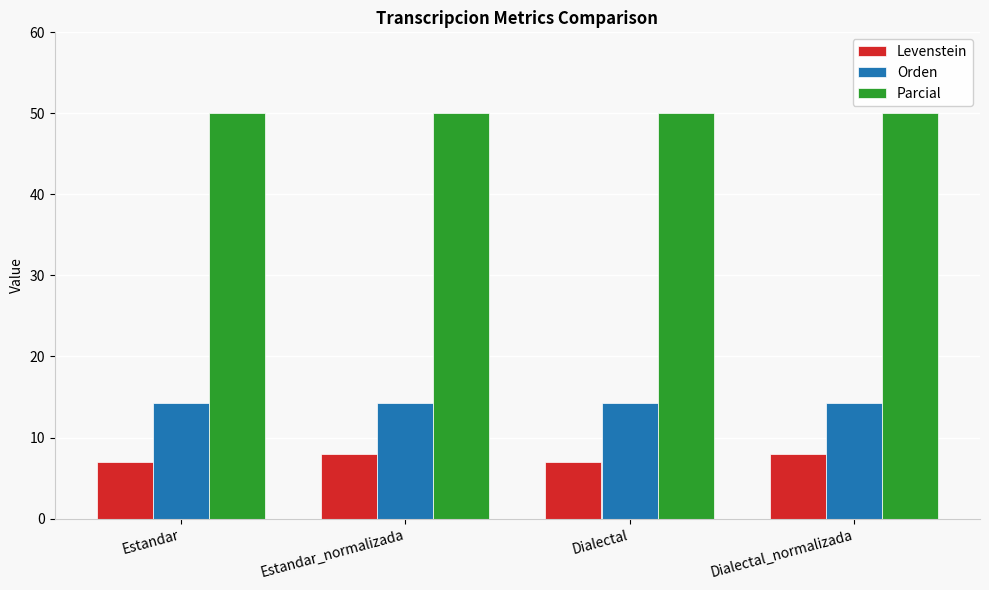

True or false: Parcial has a value of 77.5 at Dialectal_normalizada.

False